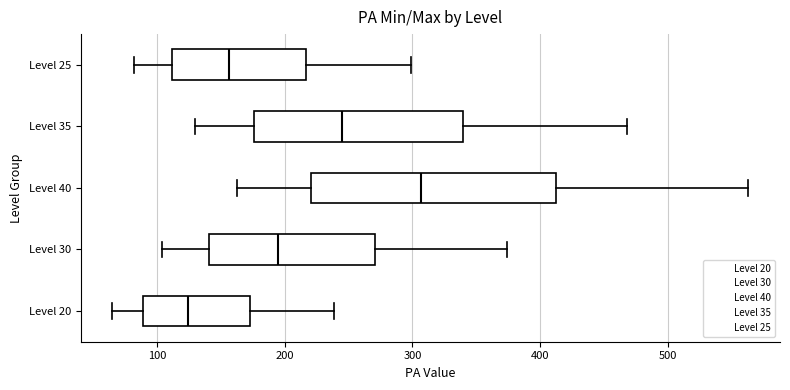

Where is the left edge of the box for Level 35 on the x-axis? The values are not printed on the chart, so give them approximately, as read against the axis.

180